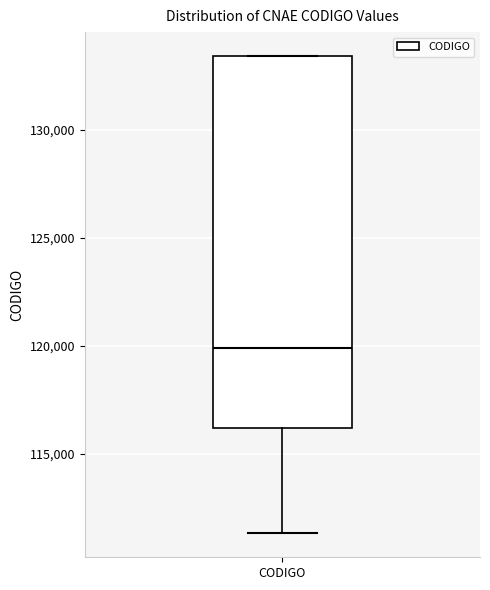

Transcribe this box plot: give where the median line is, the range the box spans, and where the two whiskers end, as read against the y-axis. The values are not printed on the chart, so give them approximately, as read against the axis.

median 120000, box 116000 to 133500, whiskers 111500 to 133500